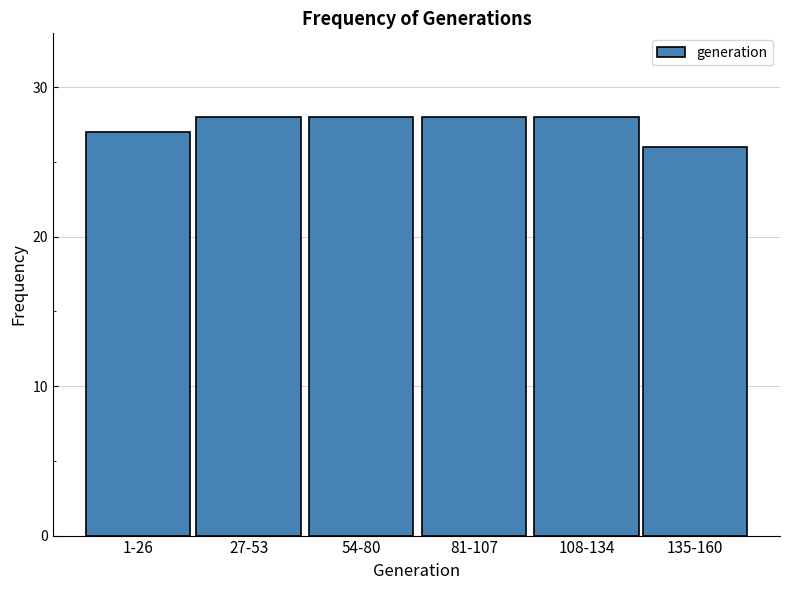

Reading left to right, what are all the values shown in this chart?

1-26=27	27-53=28	54-80=28	81-107=28	108-134=28	135-160=26